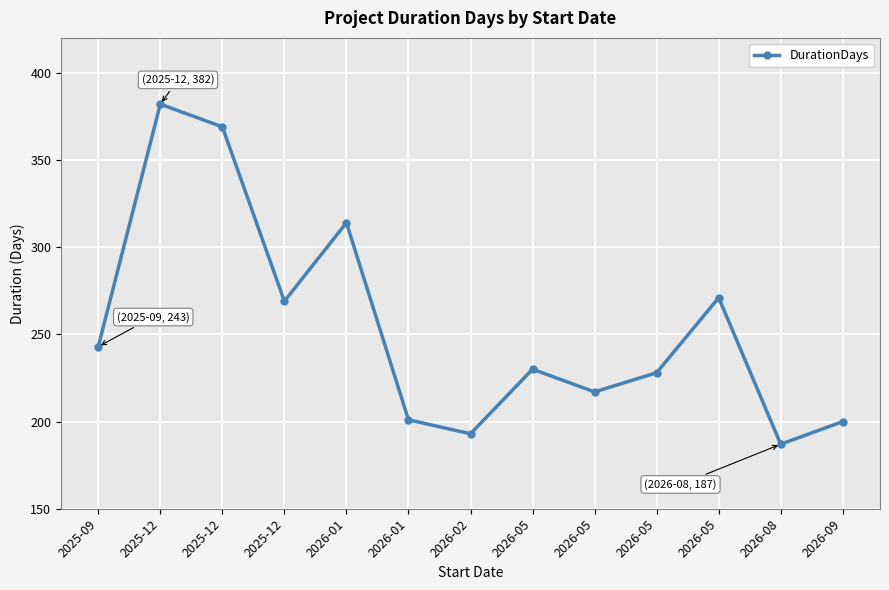

What is the label of the 9th point from the left?

2026-05